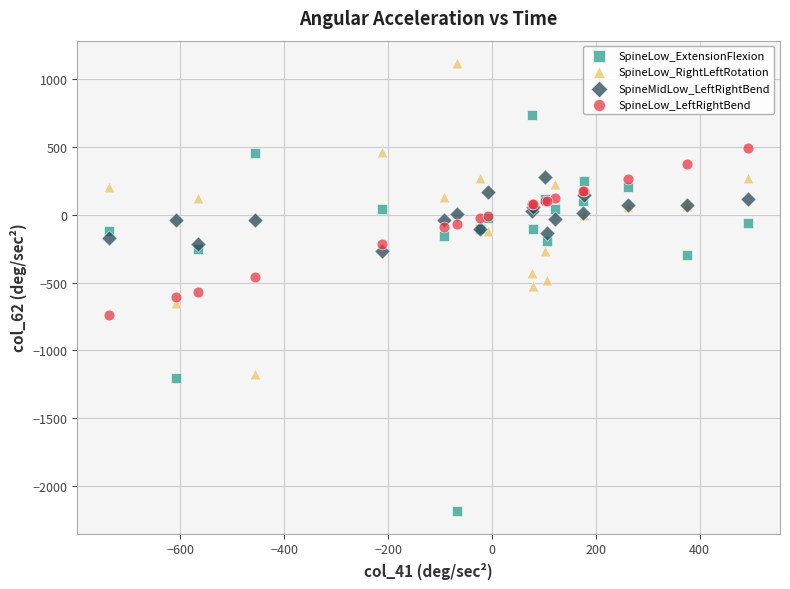

What is the X range (max minus min) for the scatter plot?

1230.1